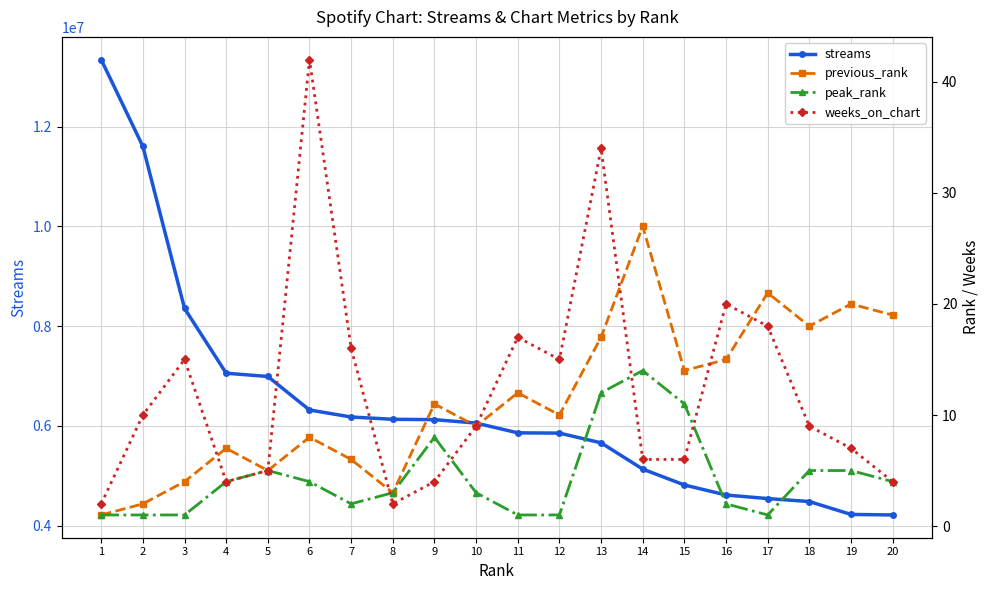

Reading right to left, list all the values displayed in this chart.

streams: 4215086	4225621	4484109	4543704	4614709	4816375	5134243	5660874	5855742	5861475	6057427	6126332	6133134	6179183	6319636	6991407	7057145	8356266	11604431	13344016
previous_rank: 19	20	18	21	15	14	27	17	10	12	9	11	3	6	8	5	7	4	2	1
peak_rank: 4	5	5	1	2	11	14	12	1	1	3	8	3	2	4	5	4	1	1	1
weeks_on_chart: 4	7	9	18	20	6	6	34	15	17	9	4	2	16	42	5	4	15	10	2